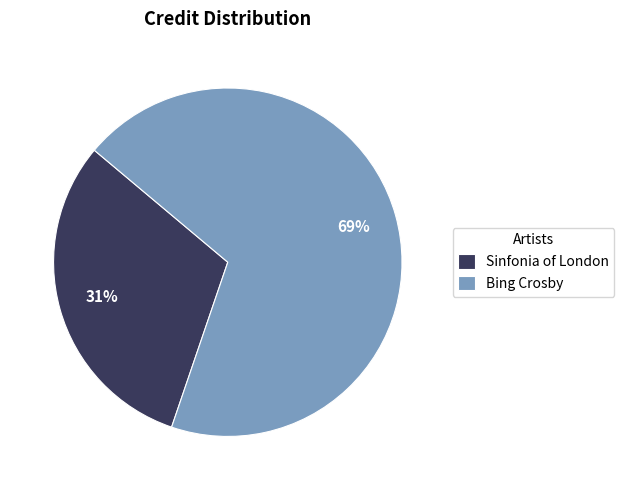

The Bing Crosby slice represents 69% of the pie. True or false?

True